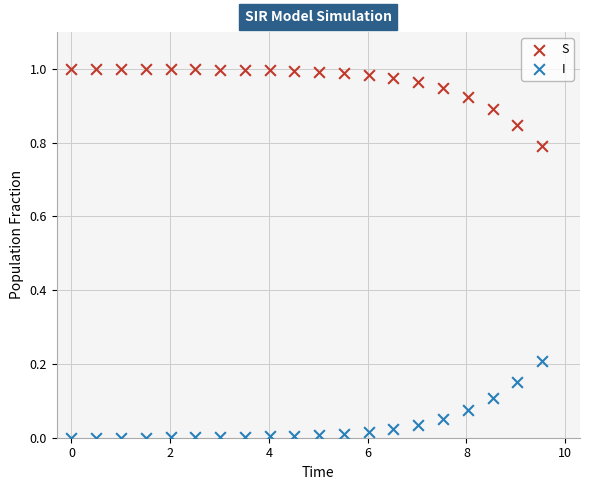

Which series reaches the maximum Y coordinate?

S